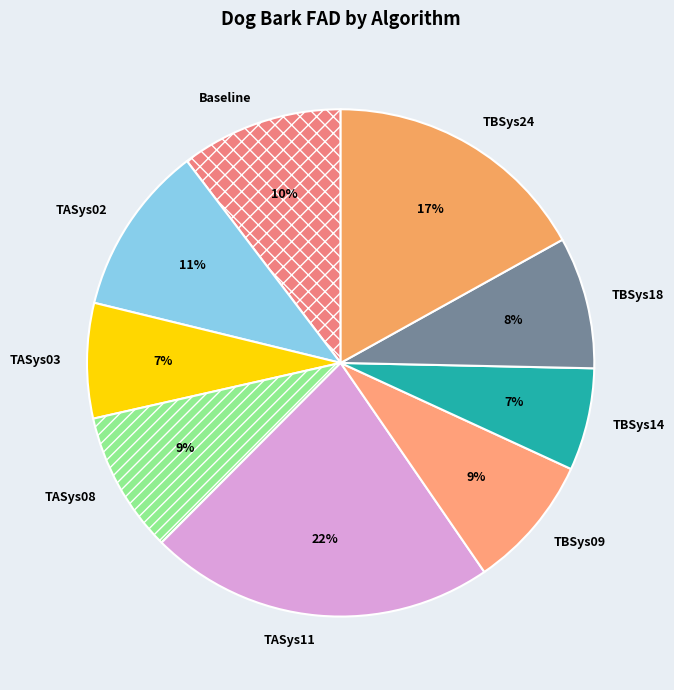

Which category has the biggest portion of the pie?

TASys11